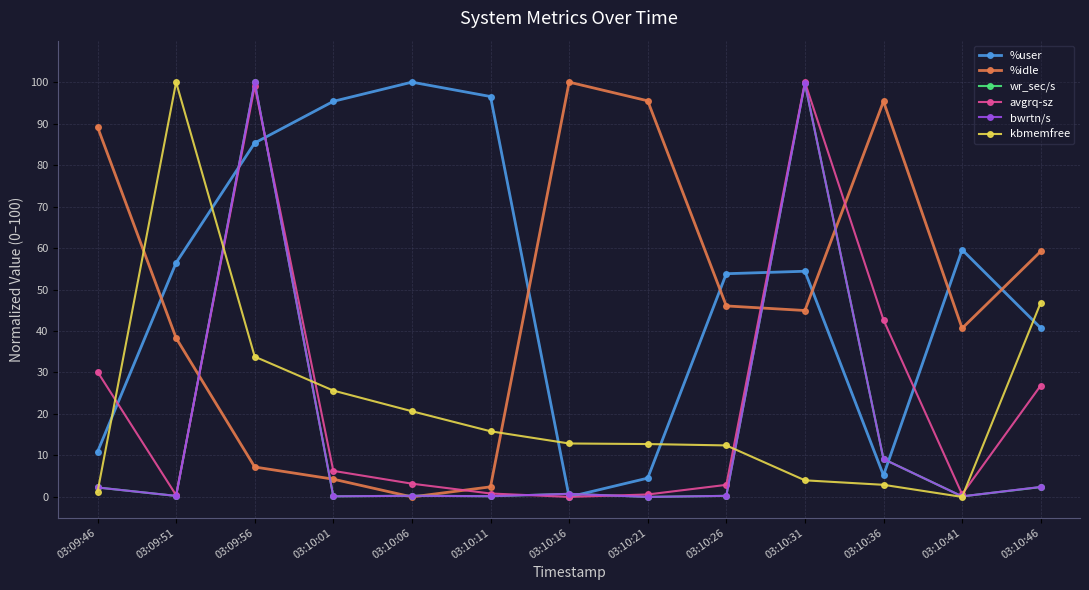

What is the average value of the bwrtn/s series?

16.6